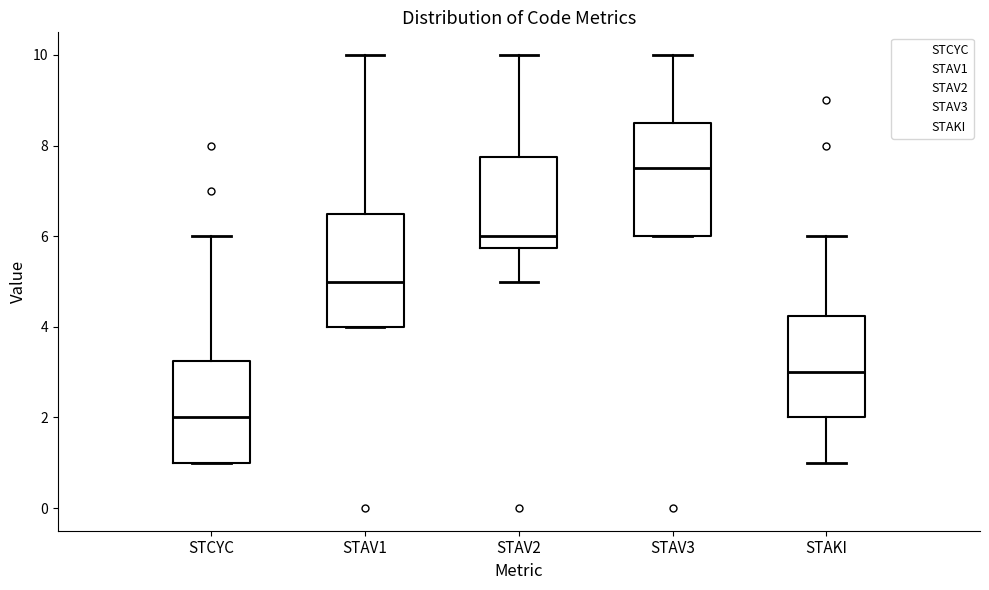

Which box's median line is the highest?

STAV3